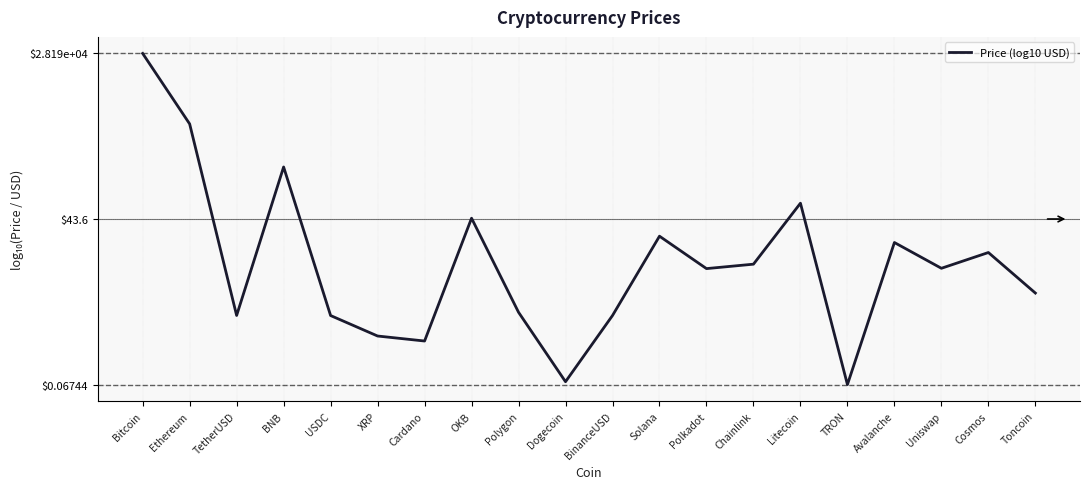

Where is the first local minimum?

TetherUSD